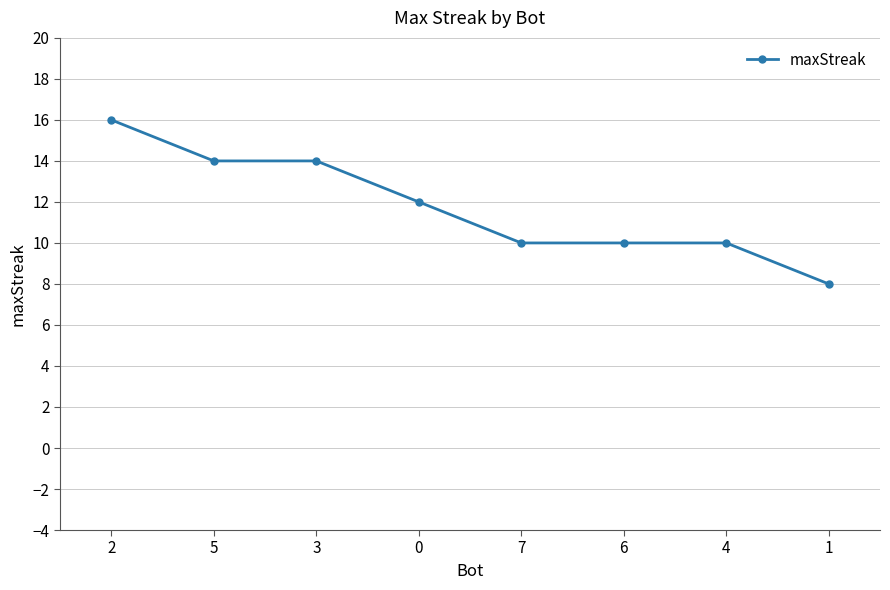

What is the minimum value shown in the chart?

8